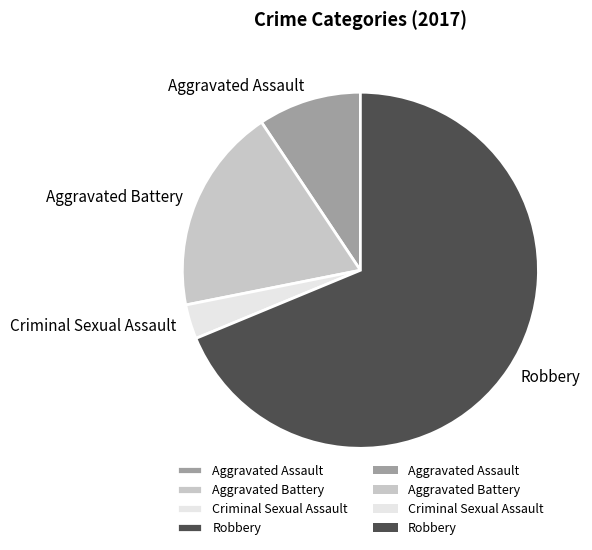

Between Aggravated Assault and Robbery, which is larger?

Robbery